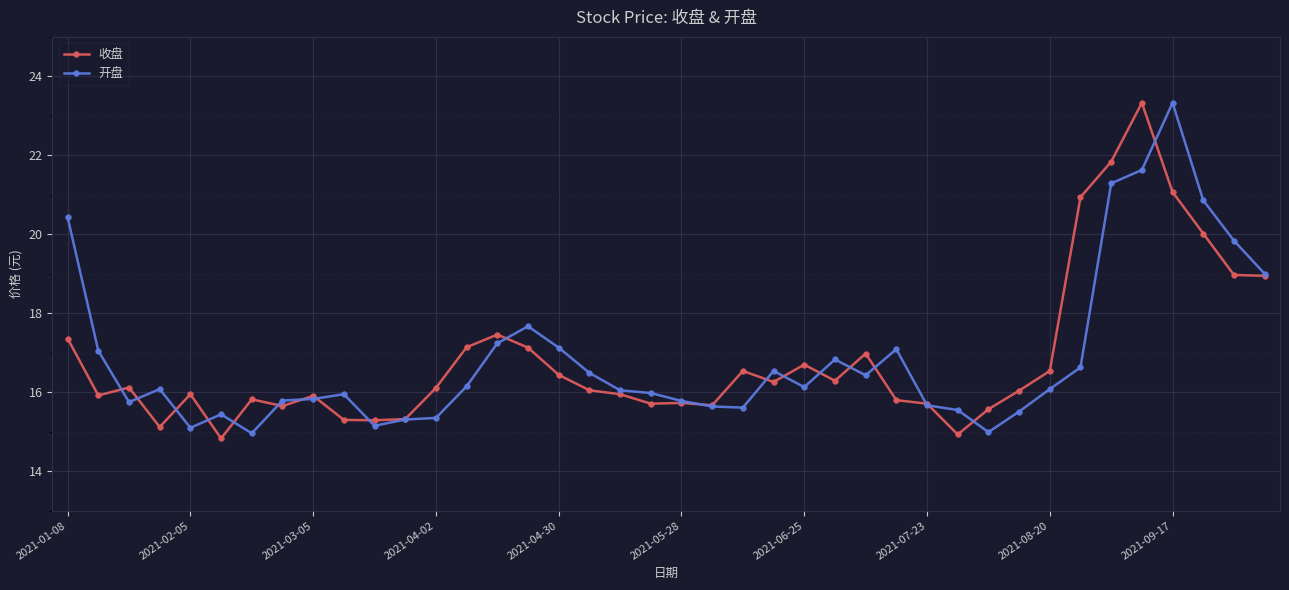

What is the minimum value shown in the chart?

14.8